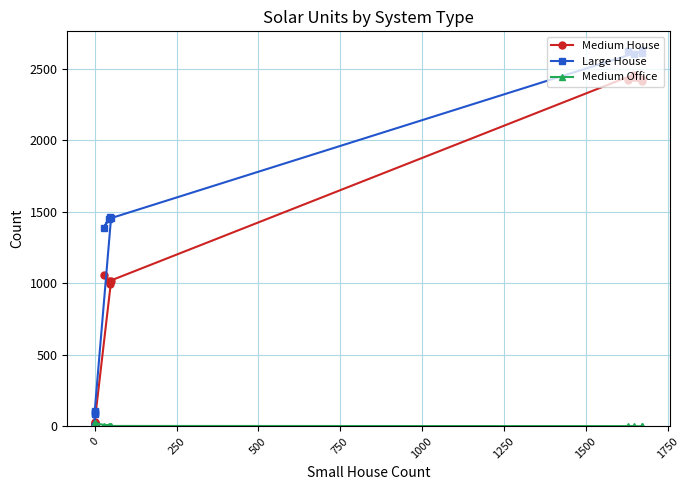

What is the difference between the maximum and minimum values in the Medium House series?

2460